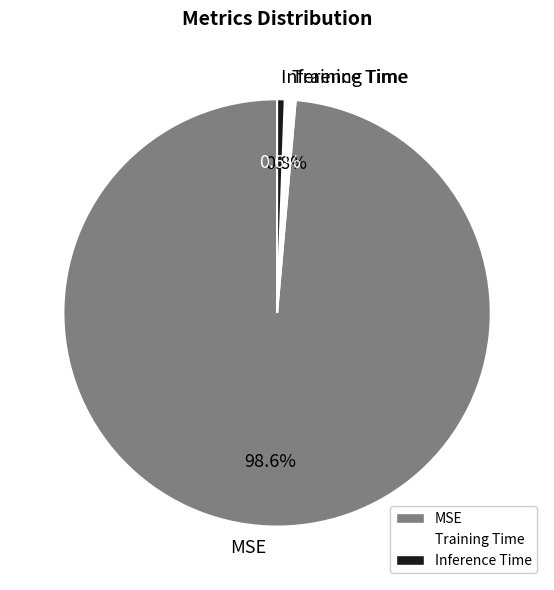

Between Inference Time and MSE, which is larger?

MSE